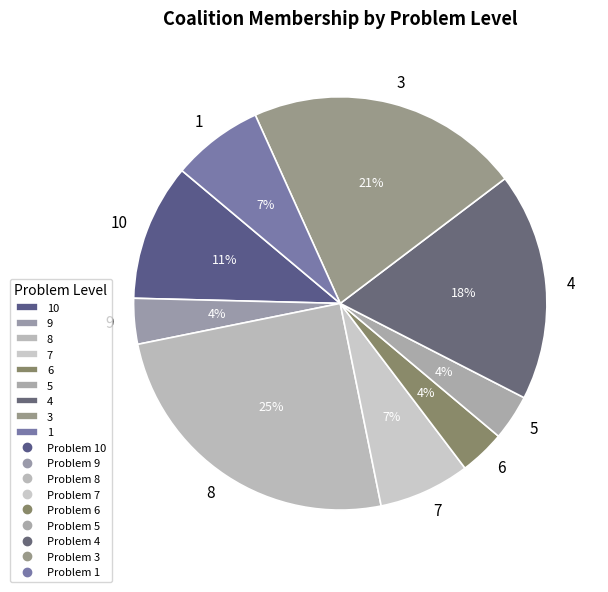

Does 7 represent more than half of the total?

No